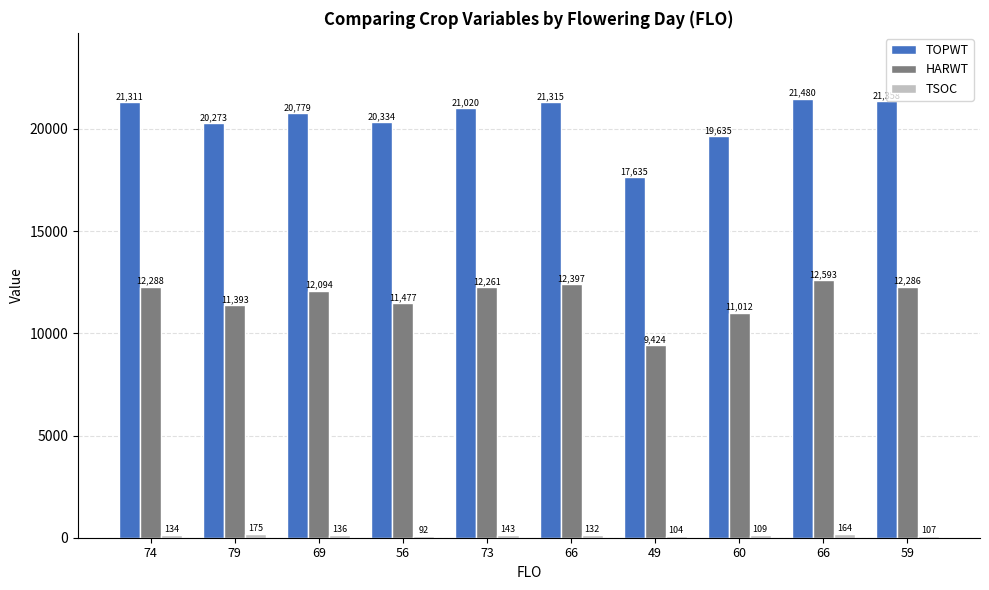

List the series in order of their overall mean, highest first.

TOPWT, HARWT, TSOC